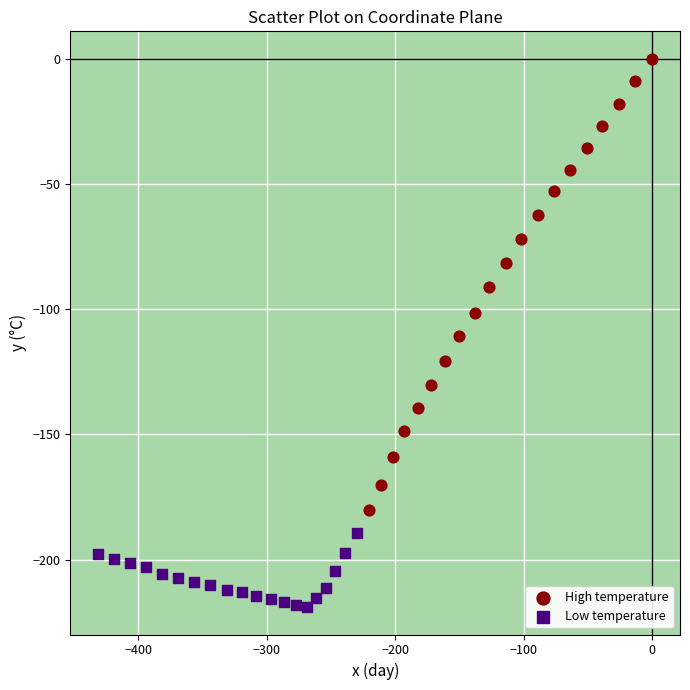

Which series reaches the maximum Y coordinate?

High temperature